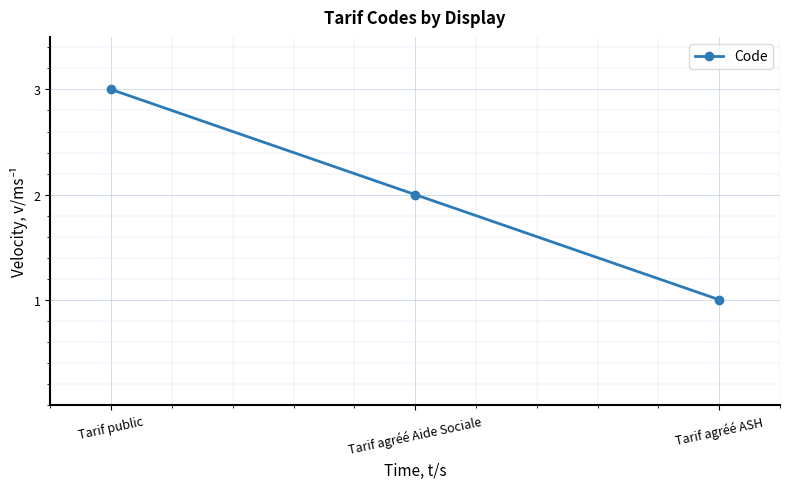

What position from the left is Tarif agréé Aide Sociale?

2